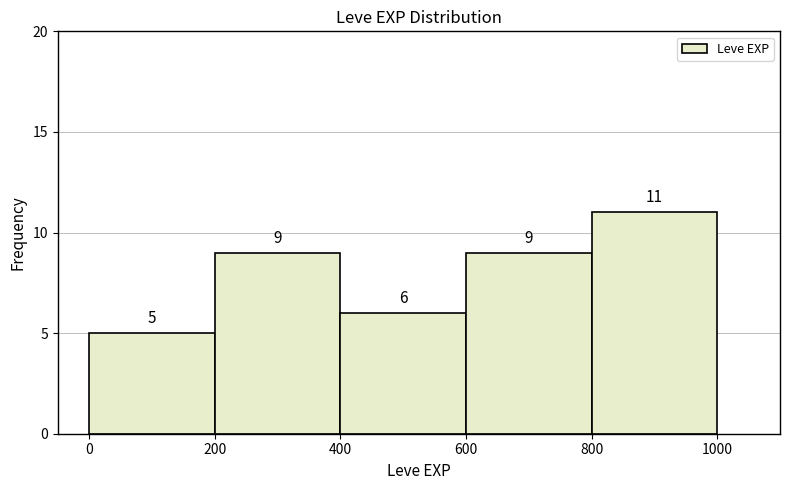

Reading left to right, transcribe this chart: for each bar, give the range it covers on the x-axis and its height.

0 to 200: 5
200 to 400: 9
400 to 600: 6
600 to 800: 9
800 to 1000: 11